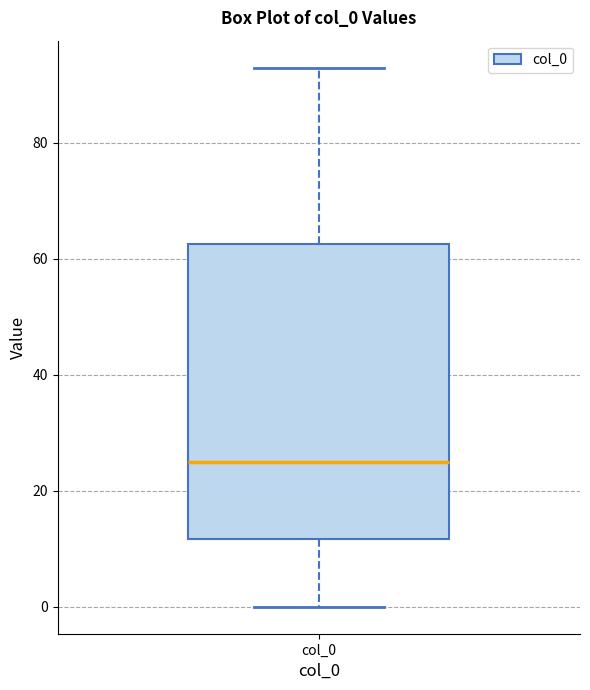

Transcribe this box plot: give where the median line is, the range the box spans, and where the two whiskers end, as read against the y-axis. The values are not printed on the chart, so give them approximately, as read against the axis.

median 26, box 12 to 62, whiskers 0 to 94